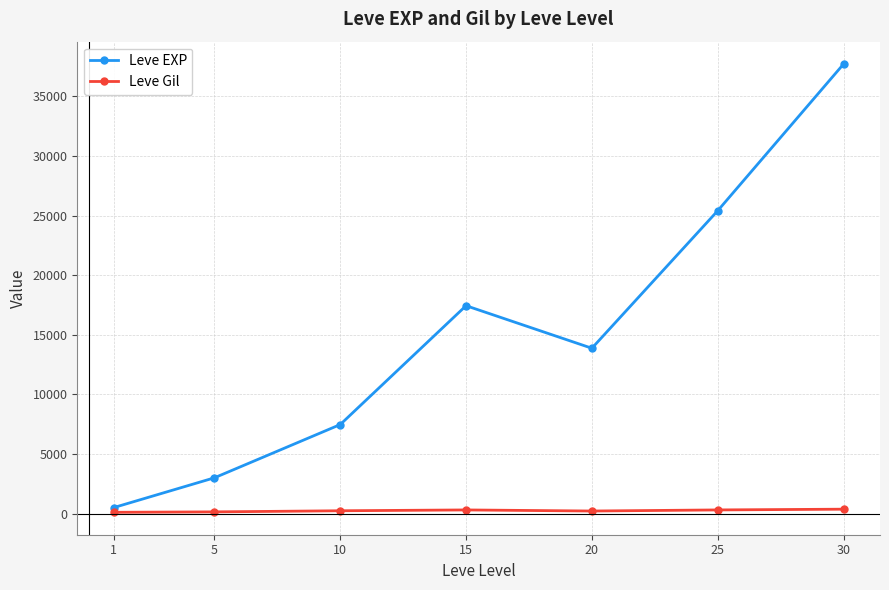

What is the value of the Leve EXP point at the 5th from the left?

13876.7